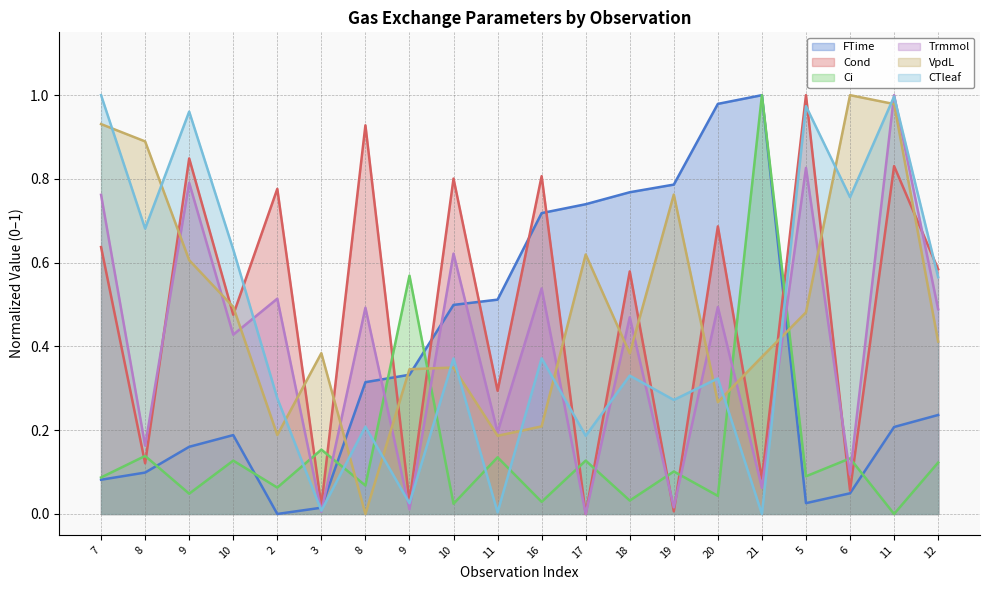

Which series ends up on top after the final intersection of Trmmol and VpdL?

Trmmol